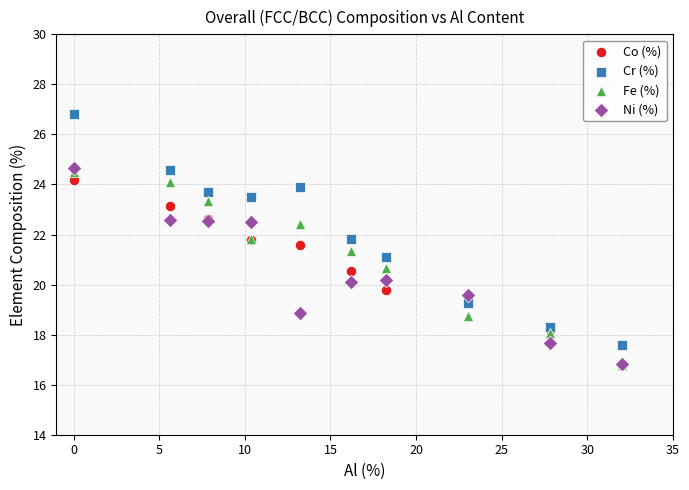

Which series reaches the maximum Y coordinate?

Cr (%)